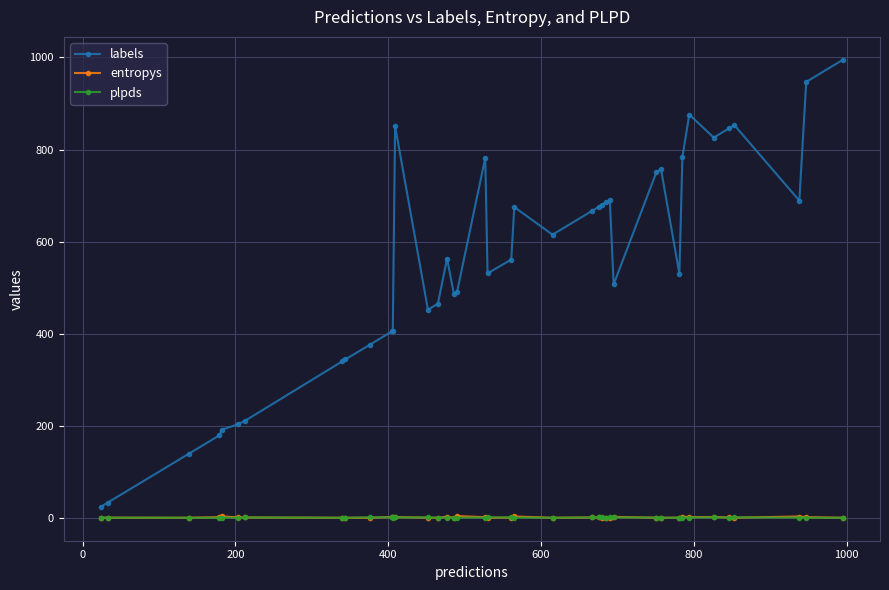

What is the maximum value shown in the chart?

995.0